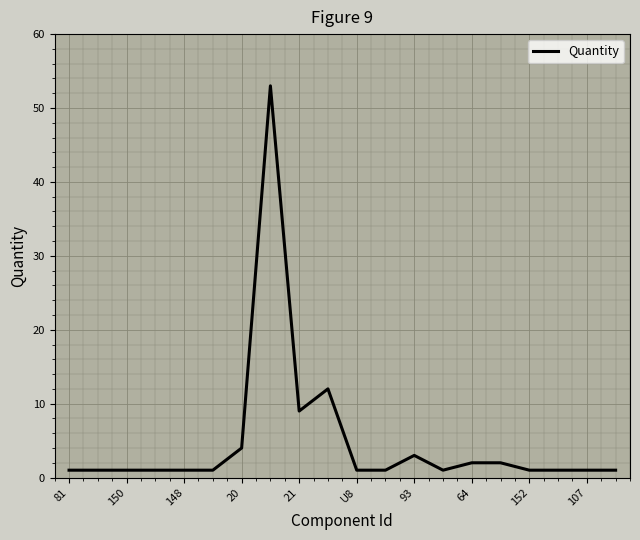

What is the difference between the maximum and minimum values?

52